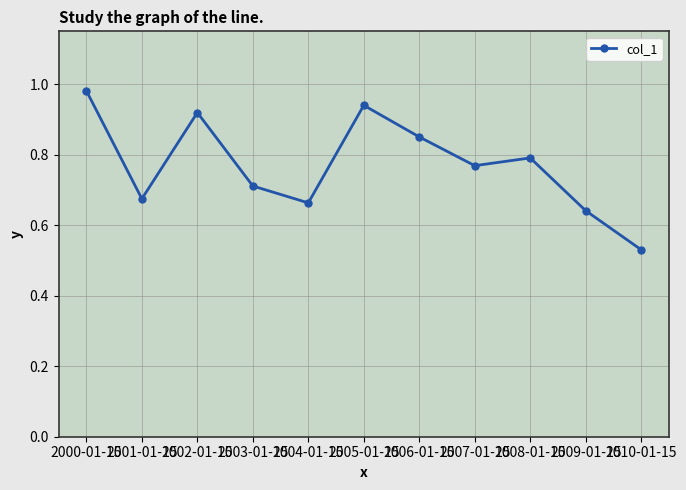

What is the label of the 8th point from the right?

2003-01-15